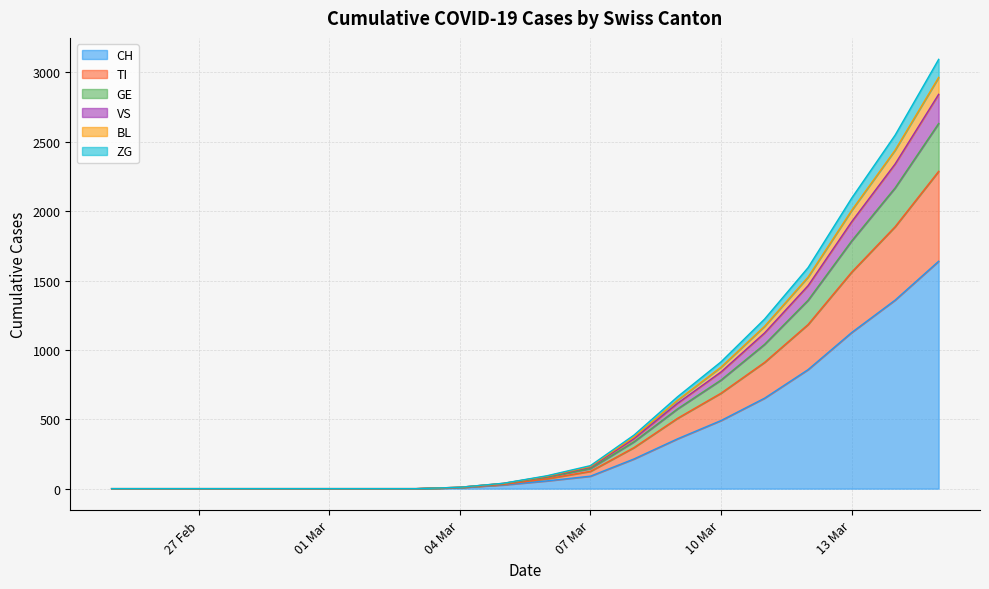

How many series are shown in this chart?

6